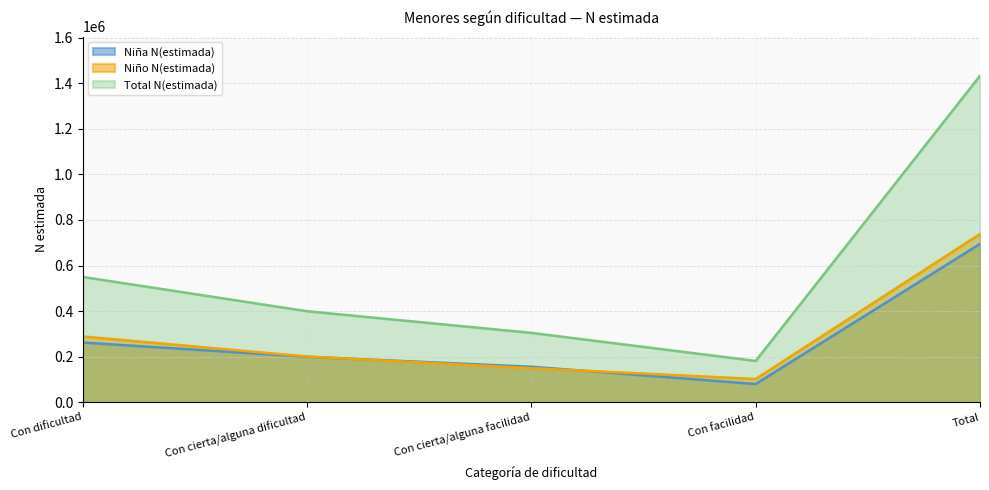

At which label does Niña N(estimada) reach its peak?

Total